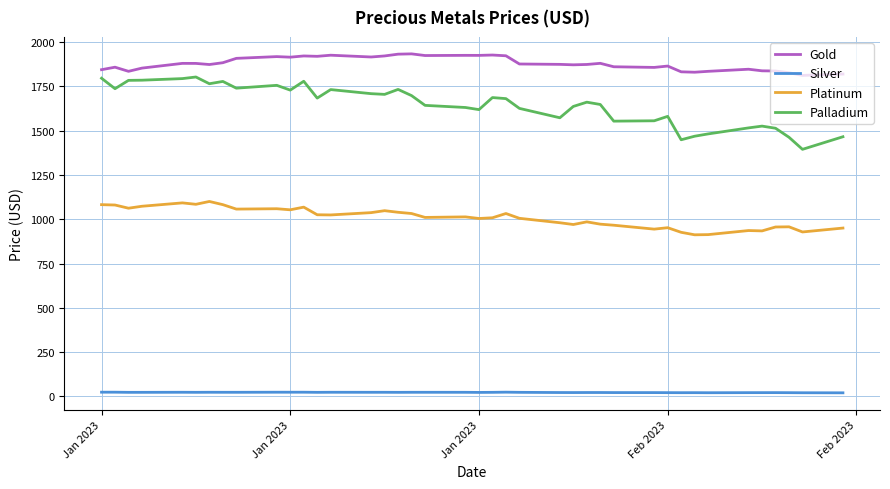

How many categories are shown in the chart?

40